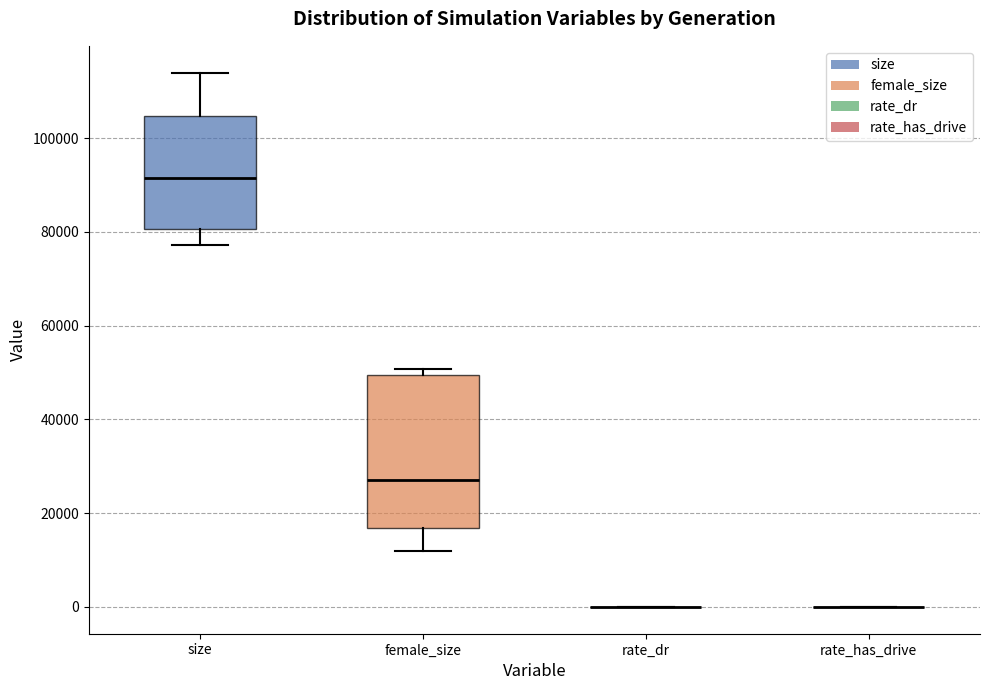

Reading left to right, read every box against the y-axis: the position of its median line, the range the box covers, and the ends of its whiskers. The values are not printed on the chart, so give them approximately, as read against the axis.

size: median 92000, box 80000 to 104000, whiskers 78000 to 114000
female_size: median 28000, box 16000 to 50000, whiskers 12000 to 50000 (just above the box's upper edge)
rate_dr: box collapsed to a line at 0, whiskers 0 to 0
rate_has_drive: box collapsed to a line at 0, whiskers 0 to 0